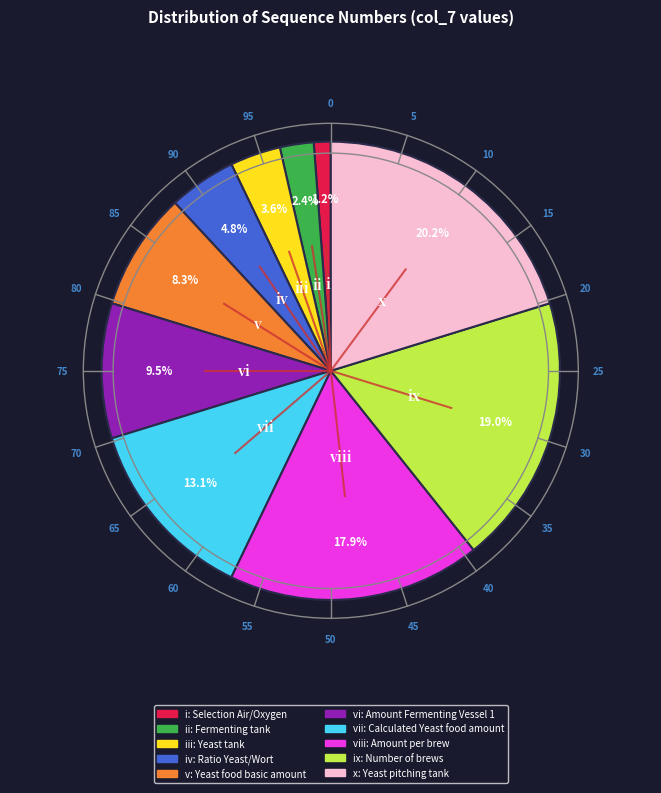

Does any single category account for the majority?

No